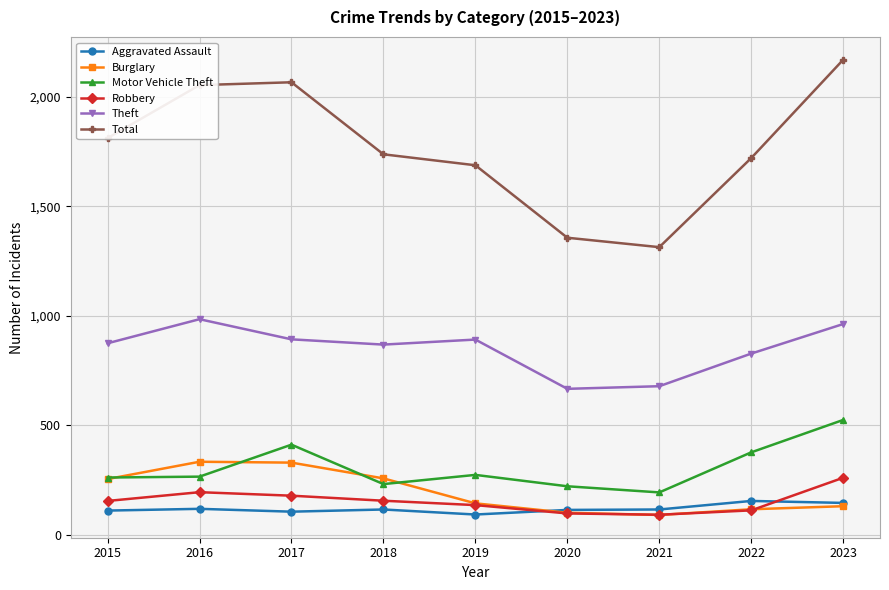

The value of Robbery at 2018 is 250. True or false?

False